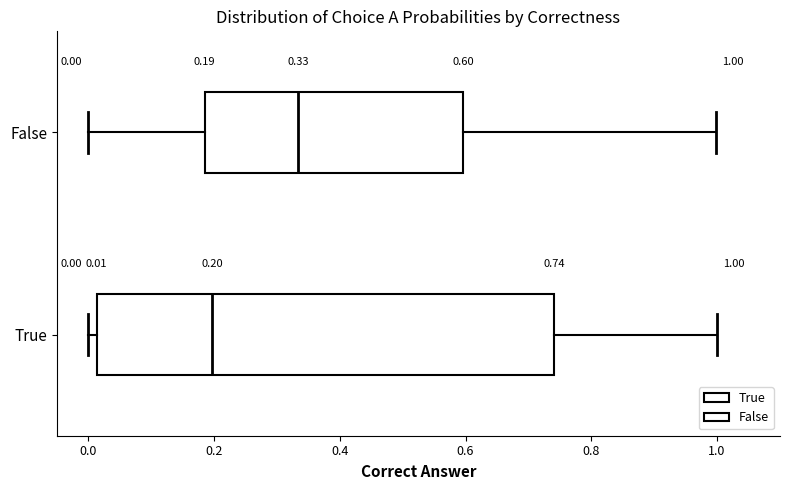

Which box's median line is the furthest to the right?

False